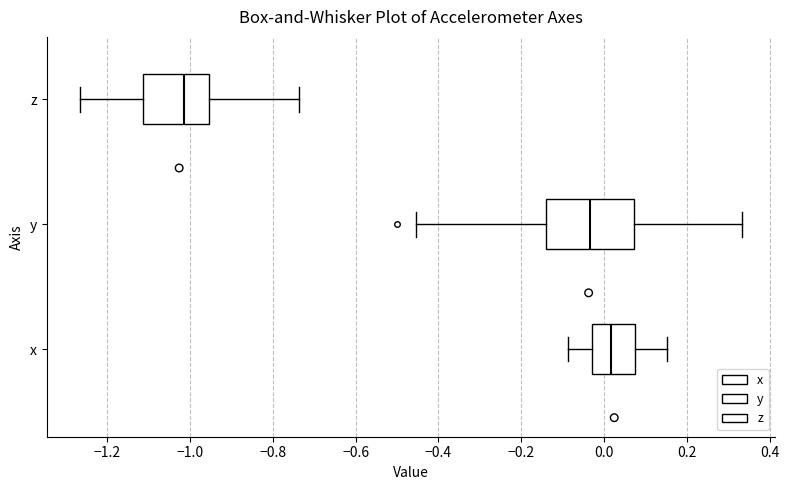

Which box's median line is the furthest to the right?

x